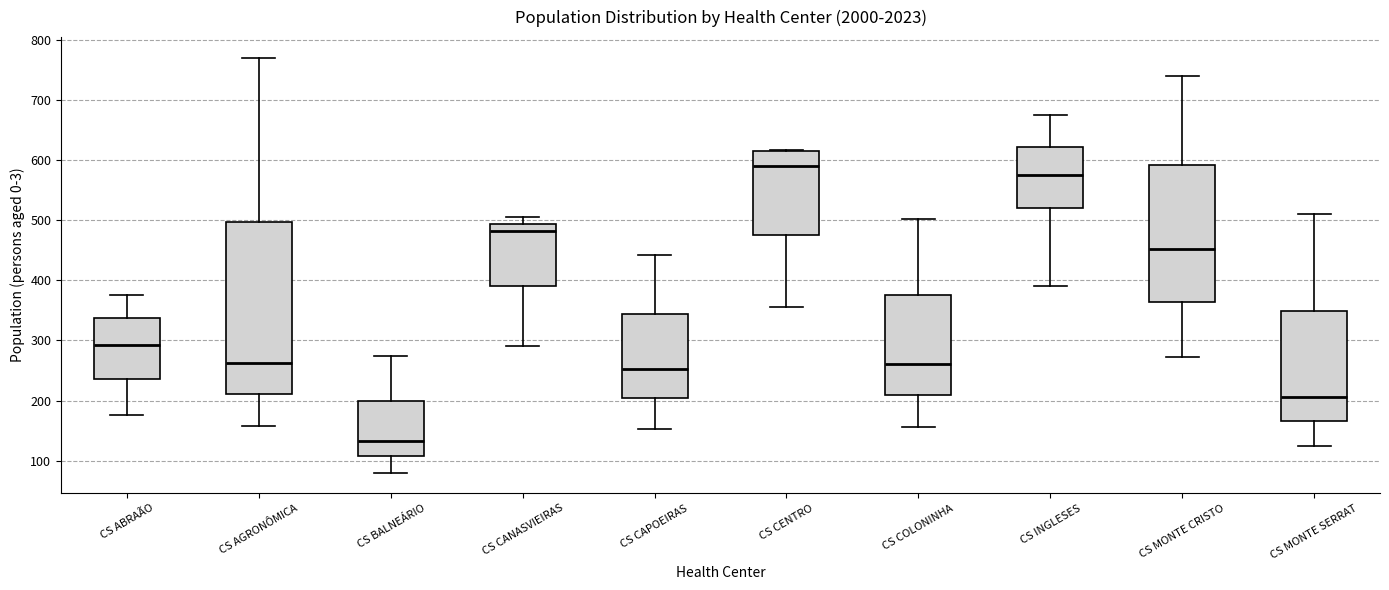

Reading left to right, transcribe this box plot: for each box, give where its median line is, the range the box spans, and where its two whiskers end, as read against the y-axis. The values are not printed on the chart, so give them approximately, as read against the axis.

CS ABRAÃO: median 290, box 240 to 340, whiskers 180 to 380
CS AGRONÔMICA: median 260, box 210 to 500, whiskers 160 to 770
CS BALNEÁRIO: median 130, box 110 to 200, whiskers 80 to 270
CS CANASVIEIRAS: median 480, box 390 to 490, whiskers 290 to 510
CS CAPOEIRAS: median 250, box 200 to 340, whiskers 150 to 440
CS CENTRO: median 590, box 480 to 620, whiskers 360 to 620
CS COLONINHA: median 260, box 210 to 380, whiskers 160 to 500
CS INGLESES: median 580, box 520 to 620, whiskers 390 to 680
CS MONTE CRISTO: median 450, box 360 to 590, whiskers 270 to 740
CS MONTE SERRAT: median 210, box 170 to 350, whiskers 120 to 510